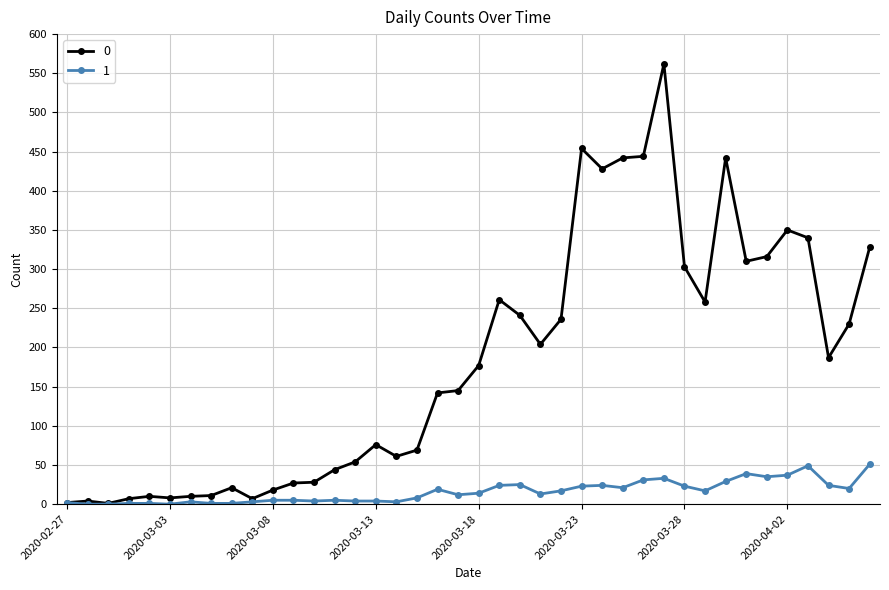

What is the maximum value shown in the chart?

562